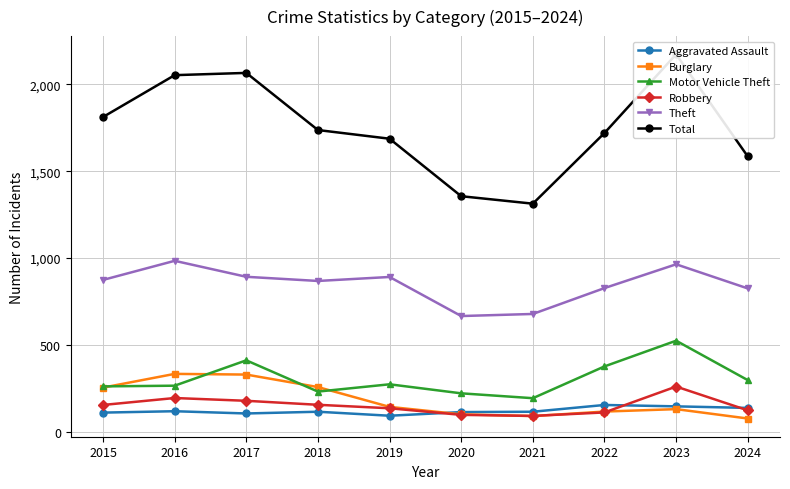

What is the sum of all Total values?

17502